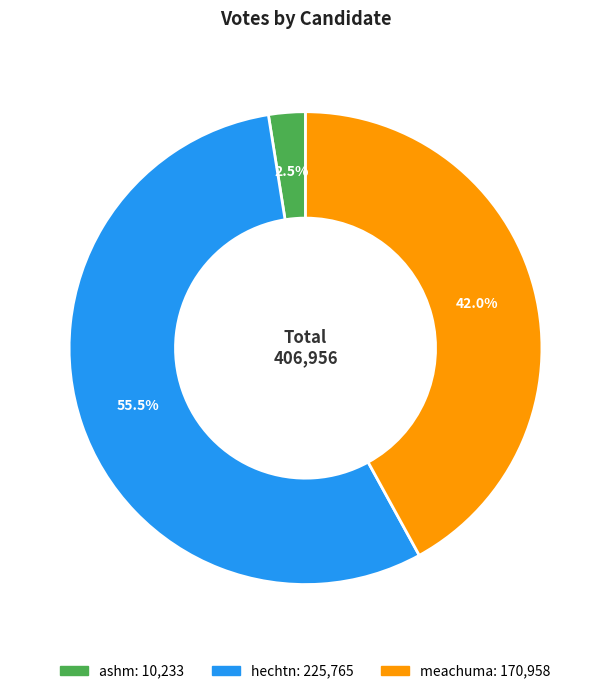

The meachuma slice represents 42% of the pie. True or false?

True